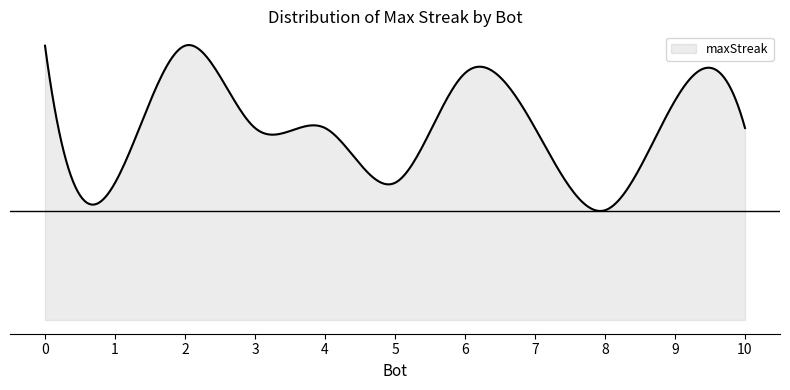

What is the difference between the maximum and minimum values?

12